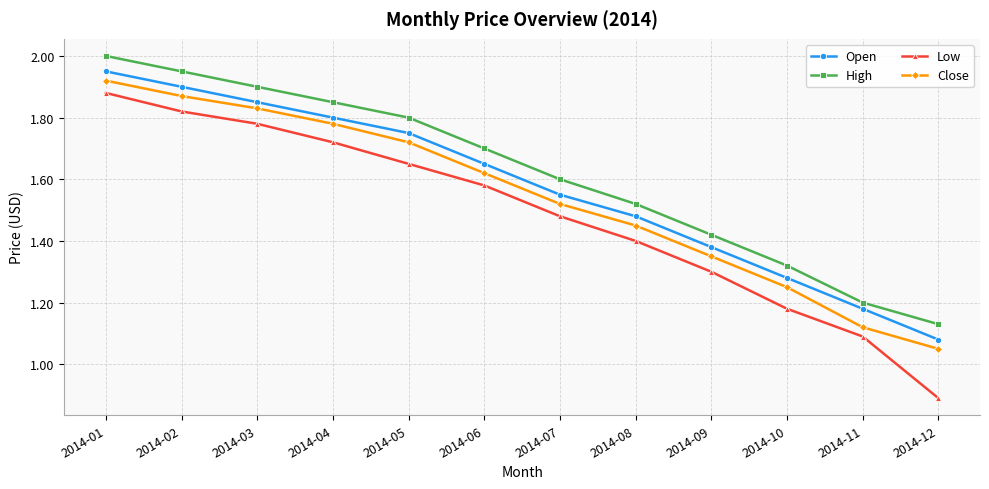

At 2014-07, list the series in order from smallest to largest.

Low, Close, Open, High